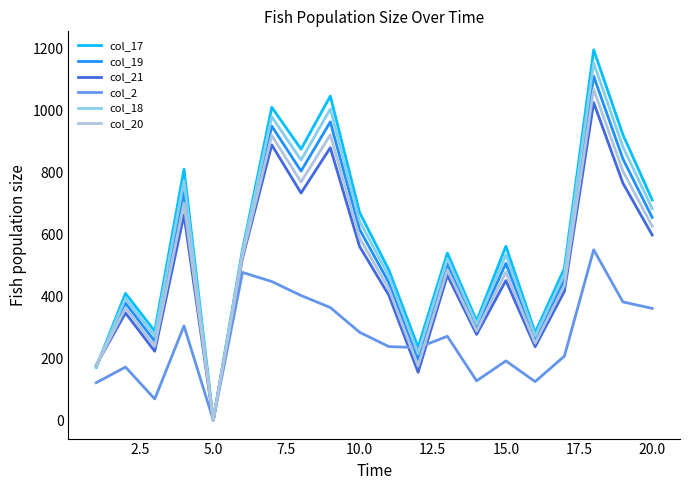

What is the maximum value for col_2?

550.0